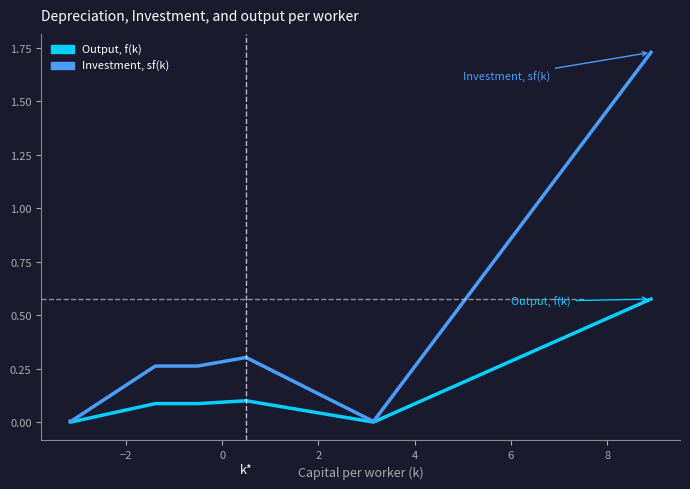

Count the number of categories in the chart.

8